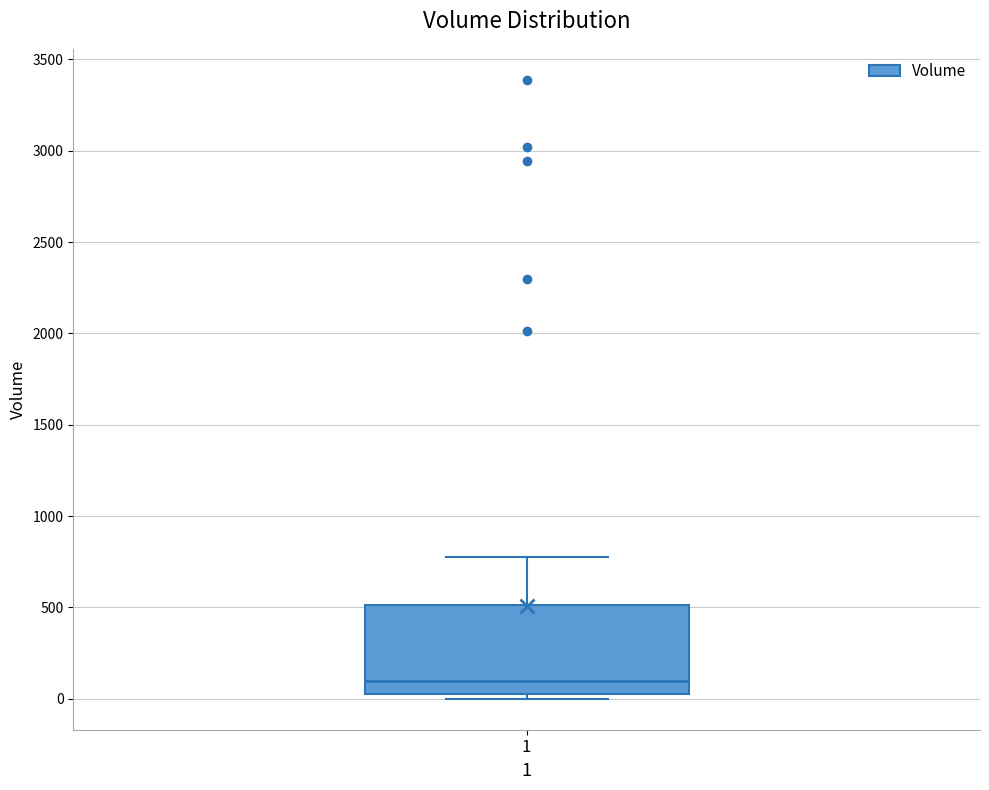

Where does the upper whisker of the box at x = 1 end on the y-axis? The values are not printed on the chart, so give them approximately, as read against the axis.

800